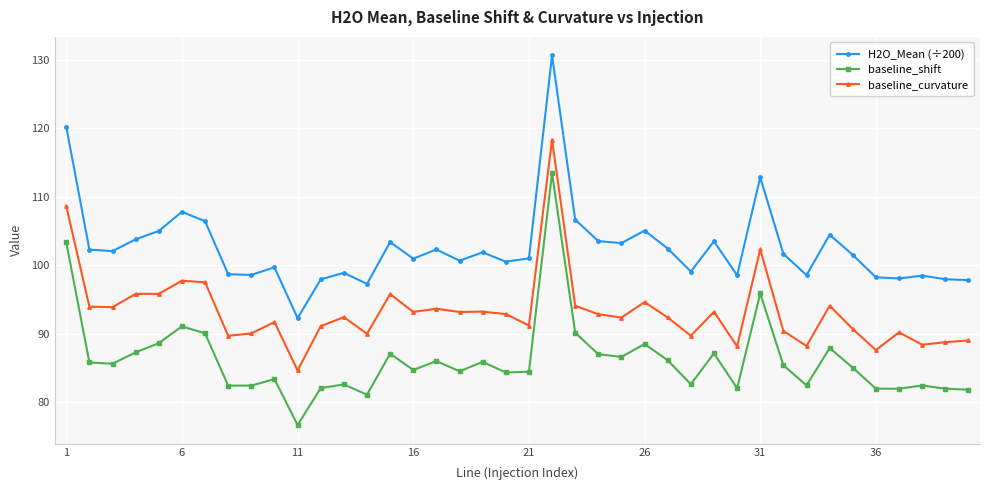

Which series has the largest total across all categories?

H2O_Mean (÷200)